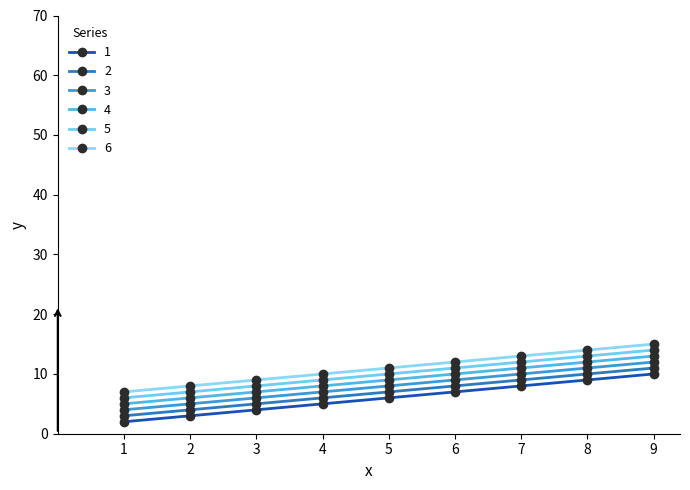

At how many categories does at least one series exceed 5?

9